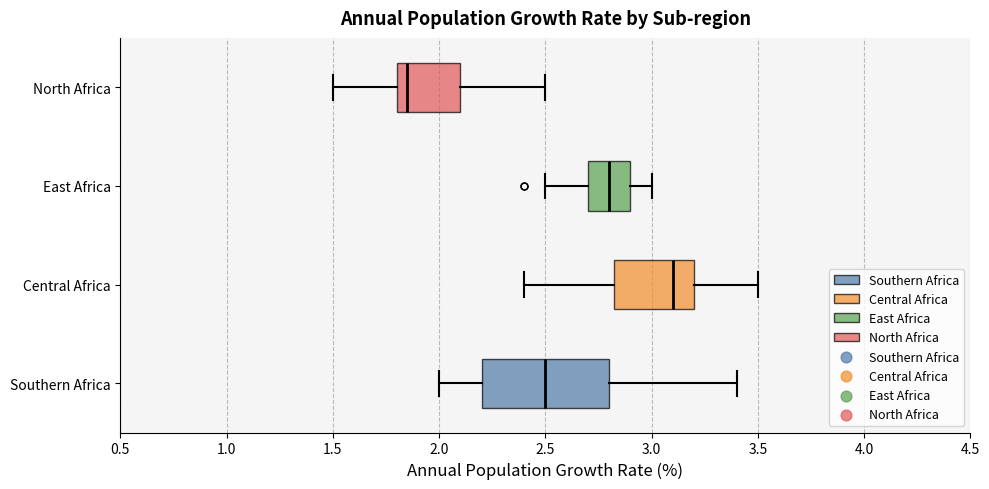

Which box has the furthest to the left median line?

North Africa